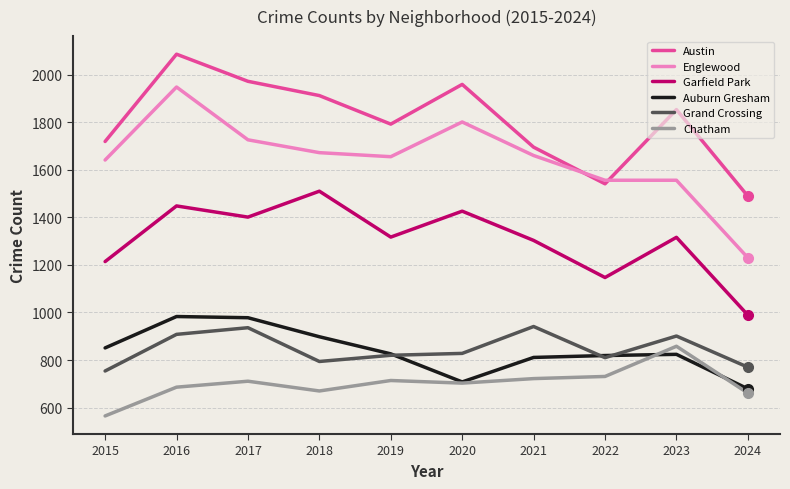

At which category does Englewood reach its first local valley?

2019